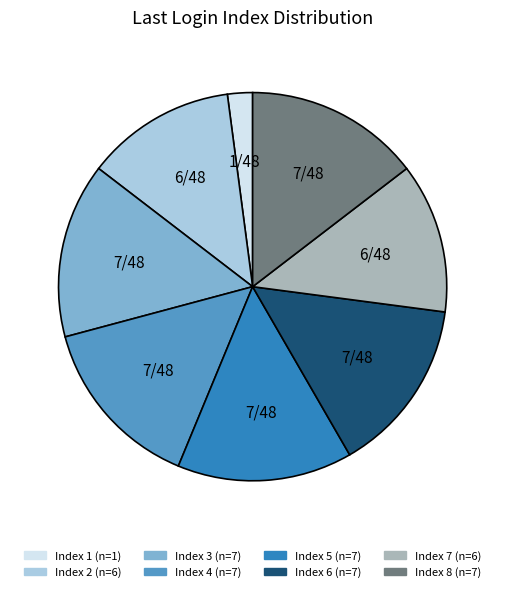

Is the sum of Index 7 and Index 2 greater than half?

No